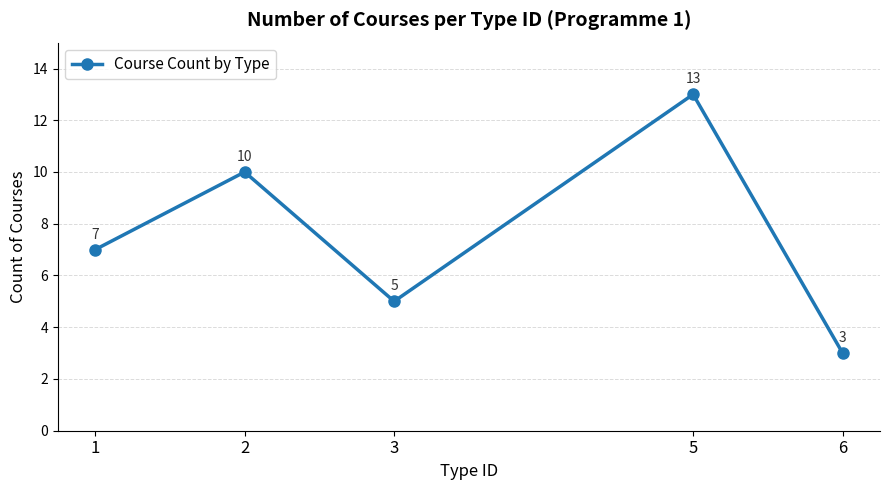

Reading left to right, extract all data points from this chart.

7	10	5	13	3